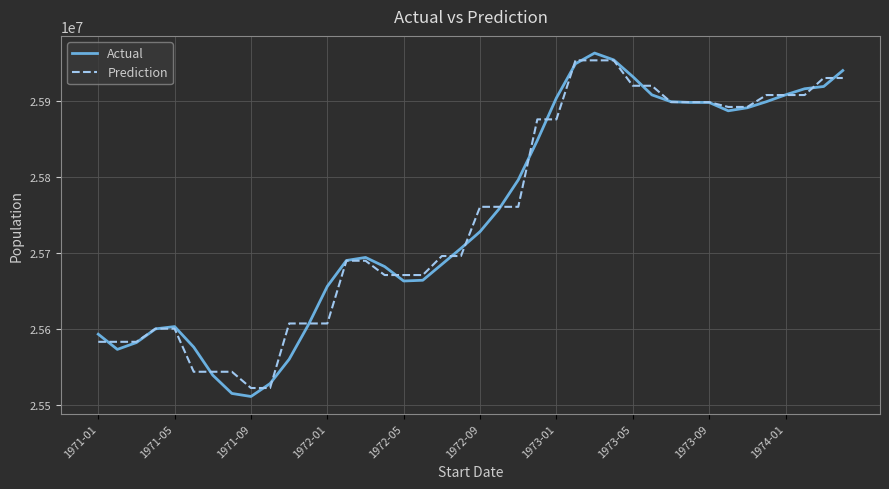

List the series in order of their peak value, highest first.

Actual, Prediction